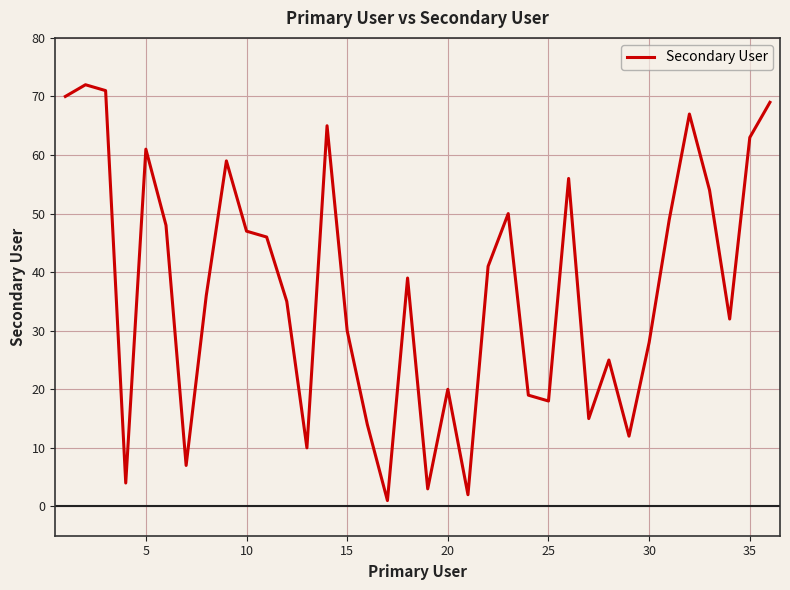

What is the difference between the second highest and second lowest values?

69